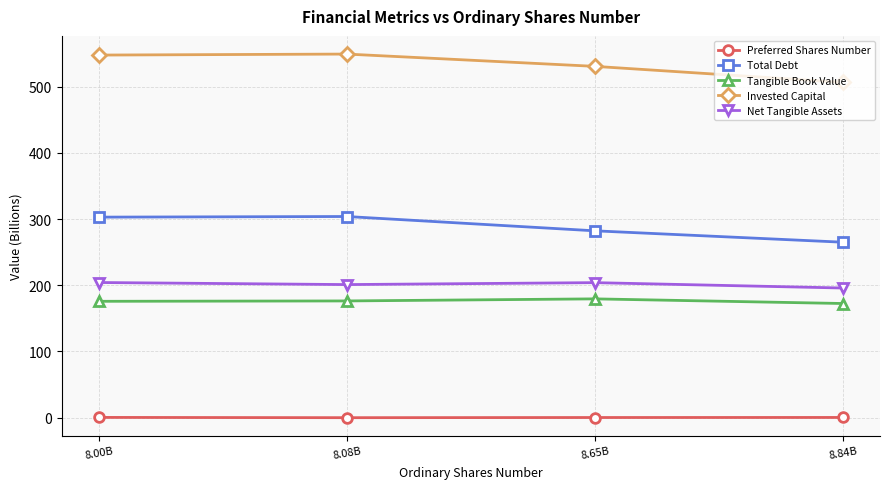

What is the average value of the Invested Capital series?

533.5